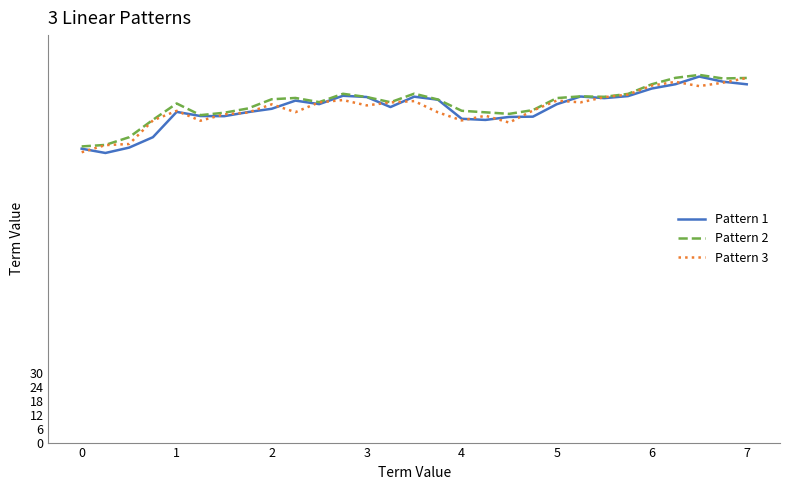

What is the maximum value for Pattern 3?

156.6